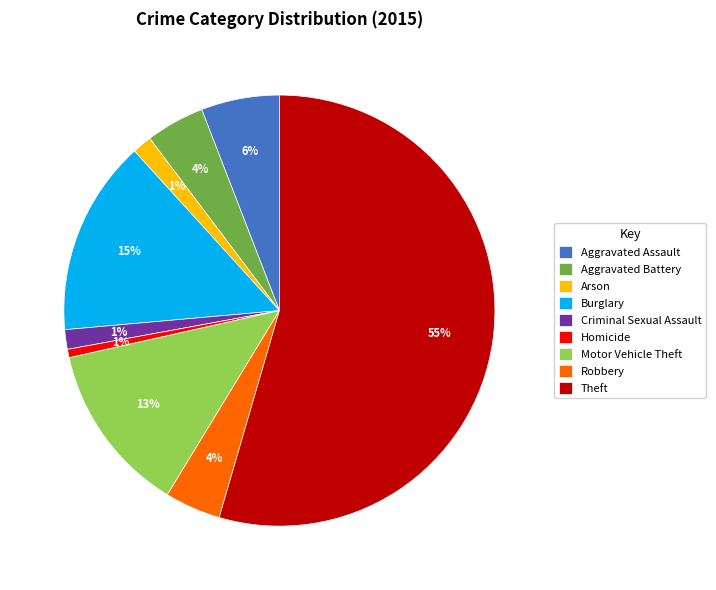

To the nearest percent, what is the average slice percentage?

11%